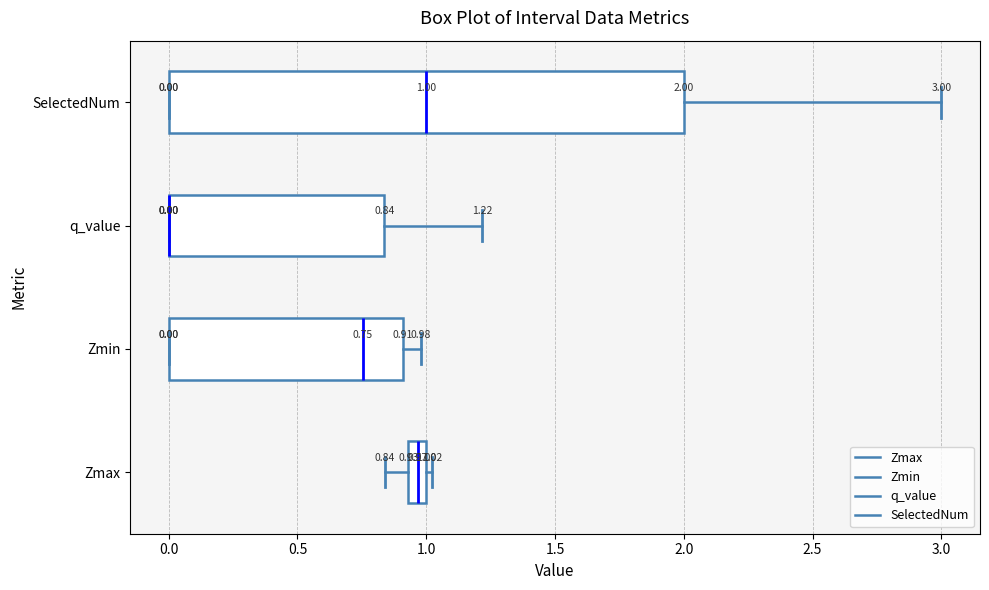

Which box is the widest, from its left edge to its right edge?

SelectedNum